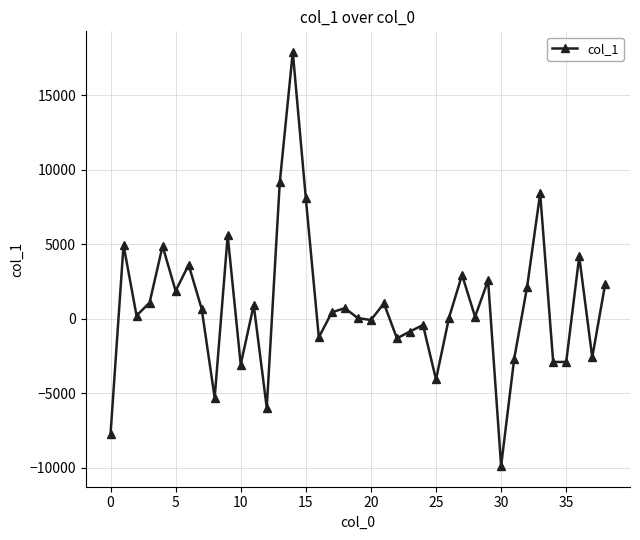

How many interior local valleys (lower than both neighbors) does the data have?

13